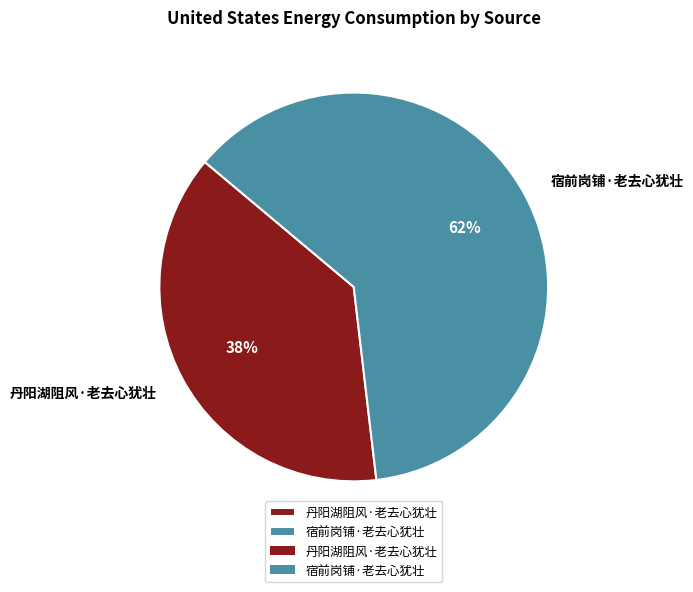

How many segments does this pie chart have?

2